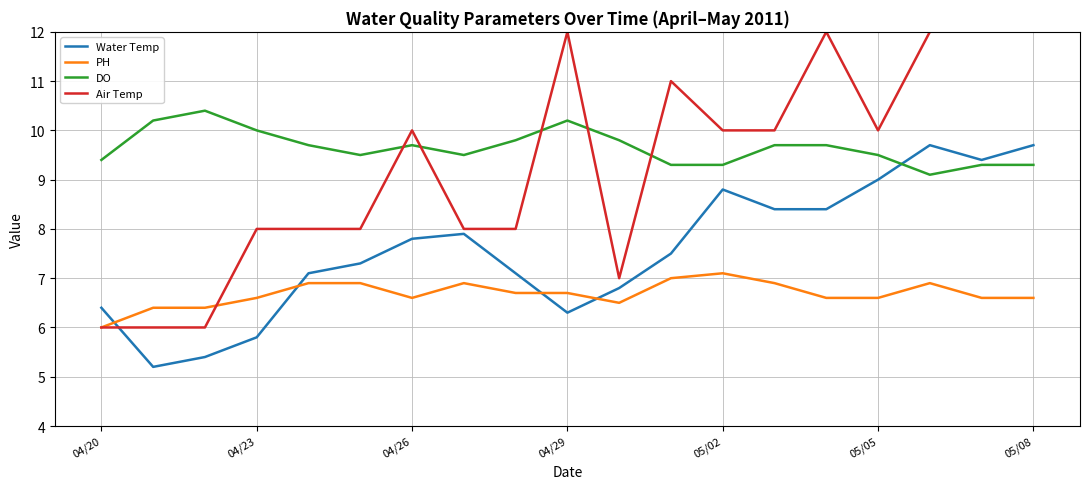

What is the value of the Air Temp point at the 6th from the left?

8.0